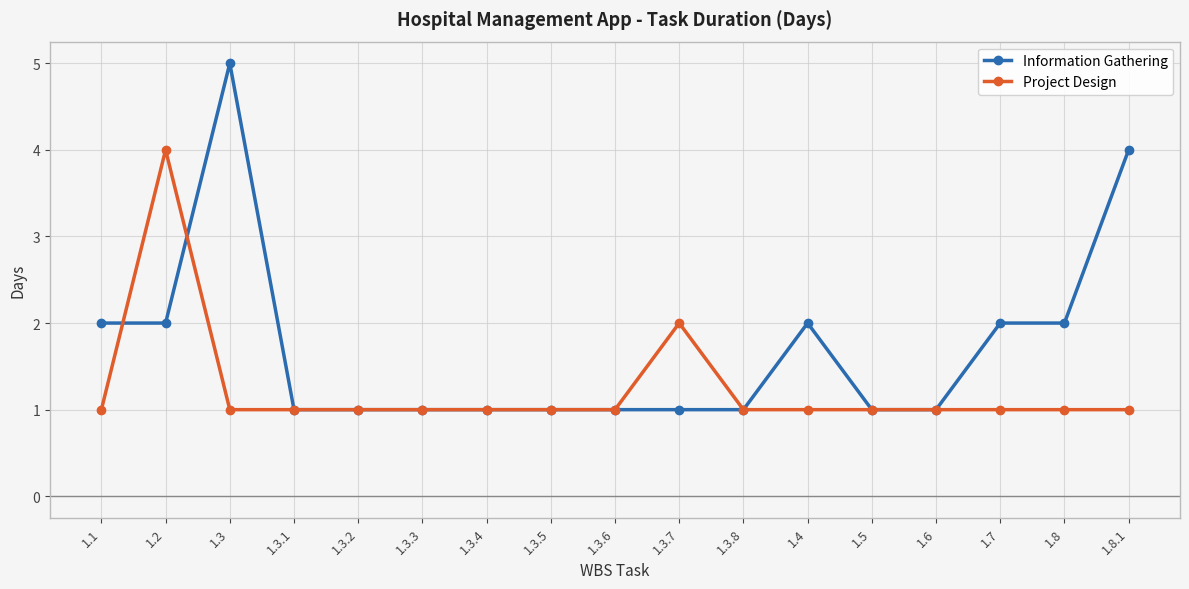

Does the chart display data point markers on the line(s)?

Yes